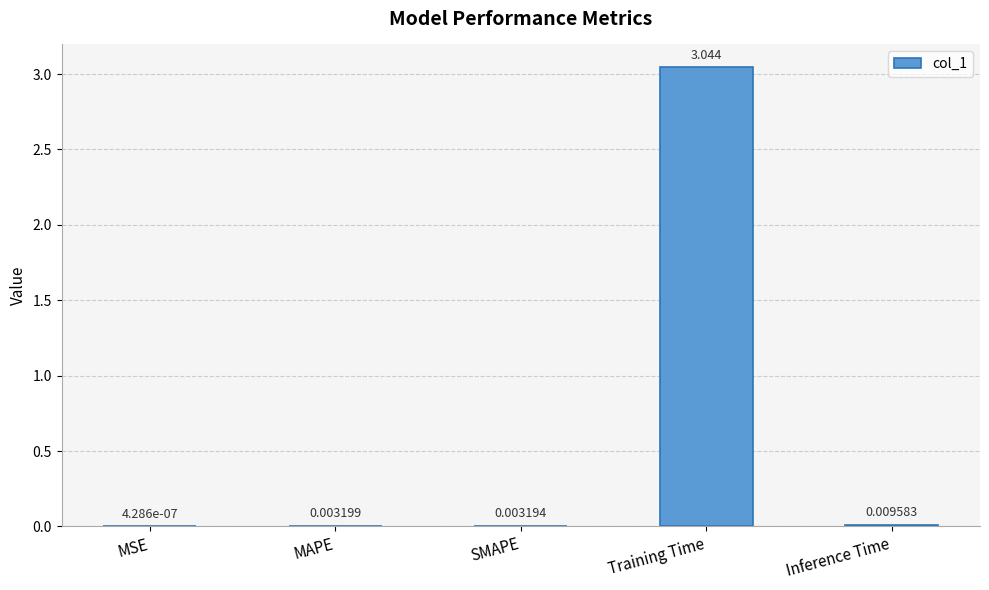

What is the sum of all values?

3.1